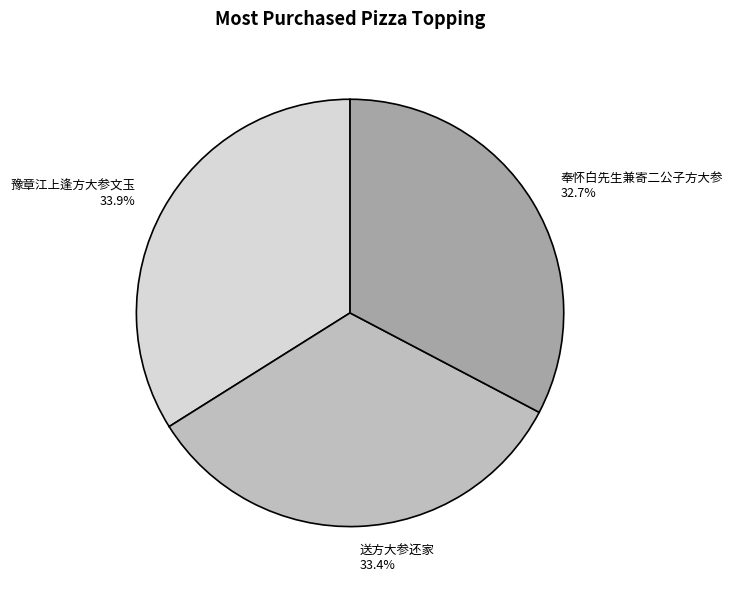

How many segments does this pie chart have?

3